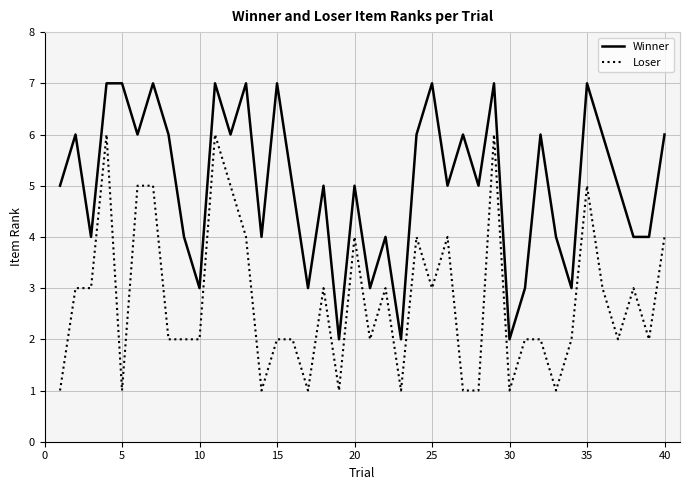

True or false: Winner and Loser intersect in this chart.

False